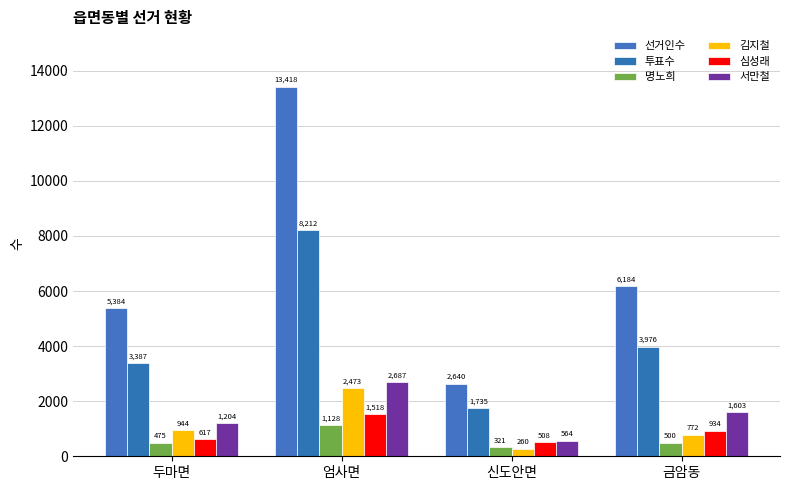

What is the greatest value displayed?

13418